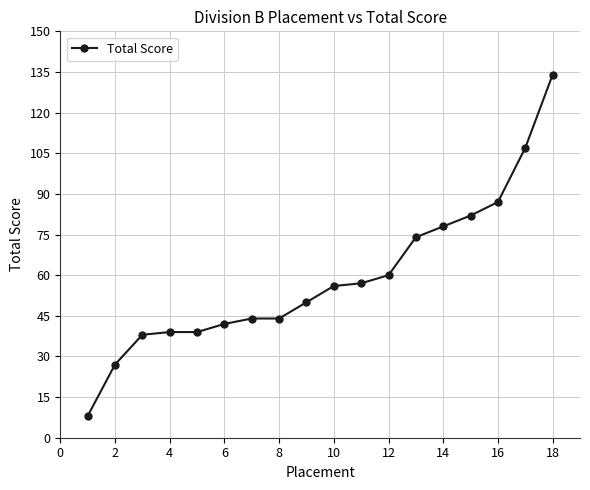

What is the sum of all values?

1066